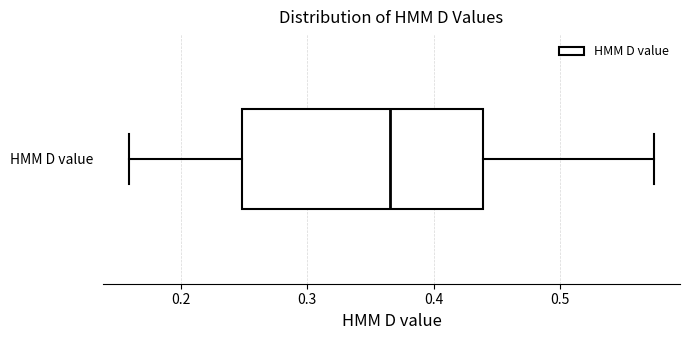

Where does the left whisker of the box for HMM D value end on the x-axis? The values are not printed on the chart, so give them approximately, as read against the axis.

0.16